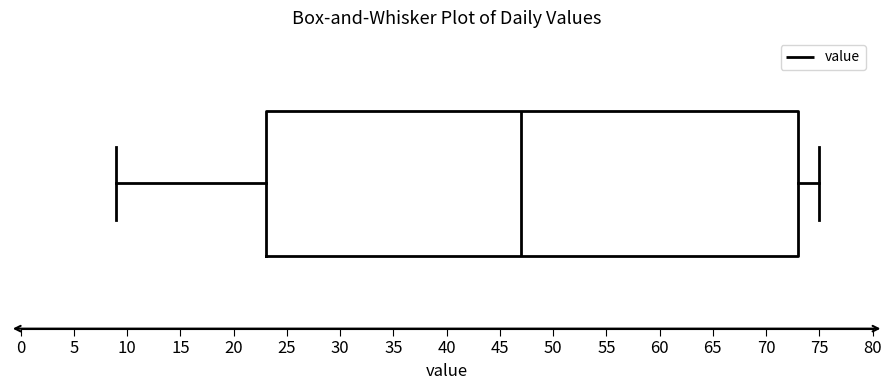

Transcribe this box plot: give where the median line is, the range the box spans, and where the two whiskers end, as read against the x-axis. The values are not printed on the chart, so give them approximately, as read against the axis.

median 47, box 23 to 73, whiskers 9 to 75